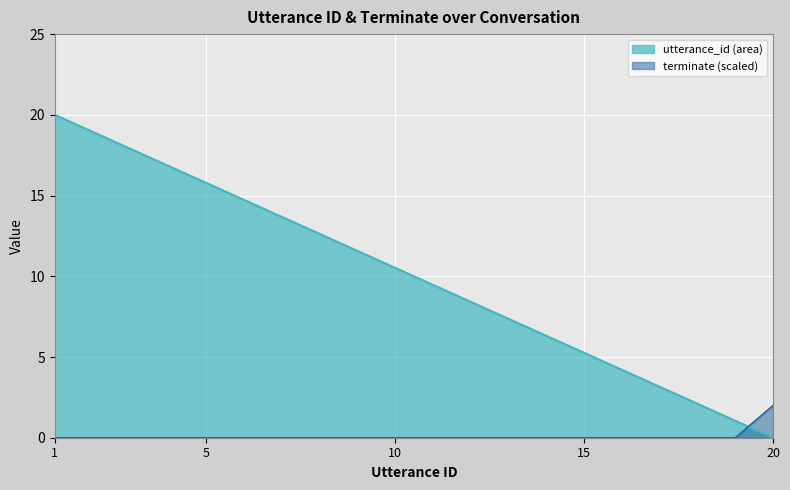

Which category has the highest value across all series?

1